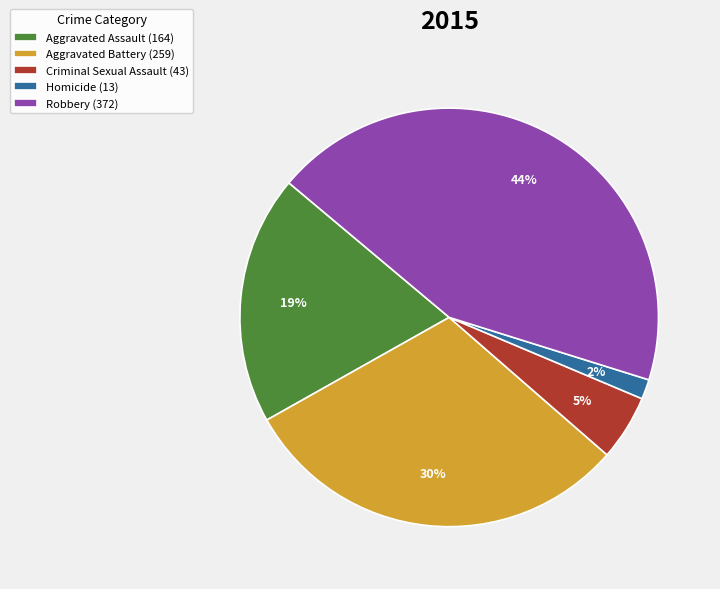

How many slices are in this pie chart?

5